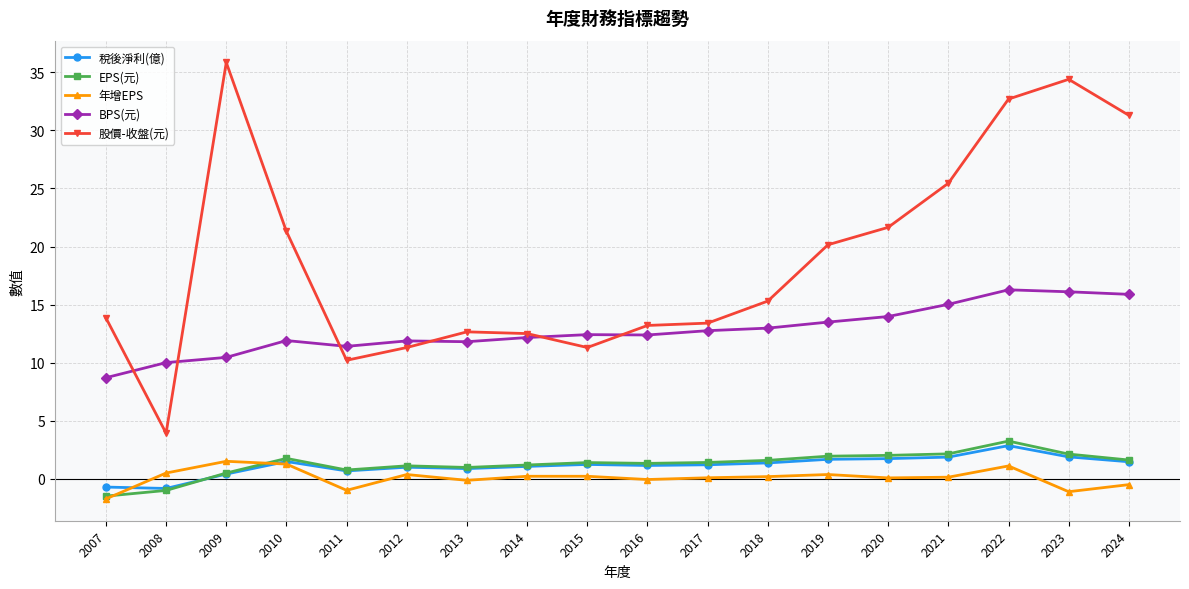

What is the total value across all series at 2008?

12.6